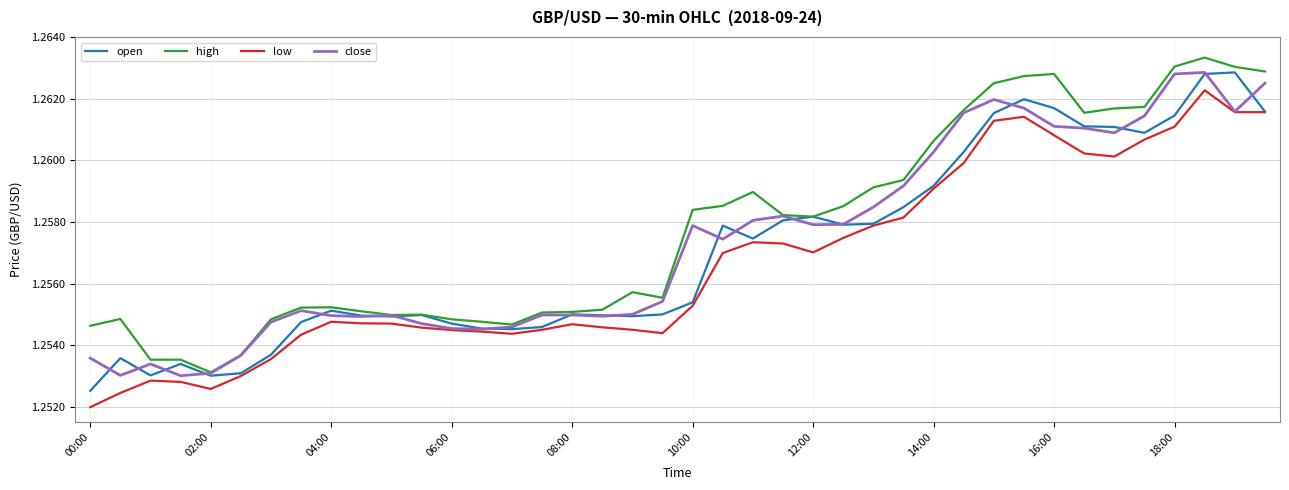

True or false: low and high cross at least once.

False